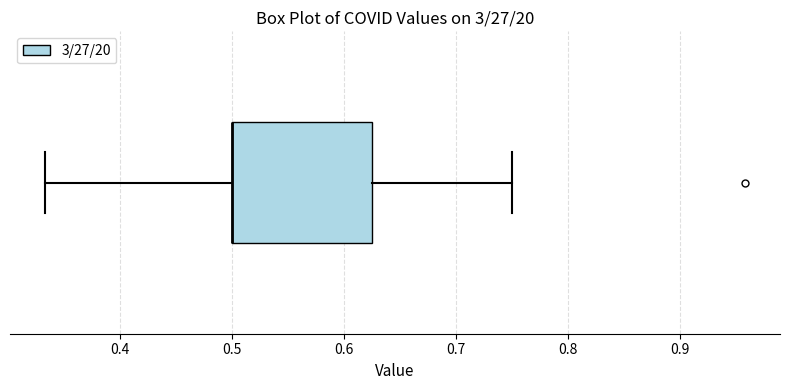

Read this box plot against the x-axis: the position of the median line, the range covered by the box, and the ends of both whiskers. The values are not printed on the chart, so give them approximately, as read against the axis.

median 0.50 (drawn on the box's left edge), box 0.50 to 0.63, whiskers 0.33 to 0.75